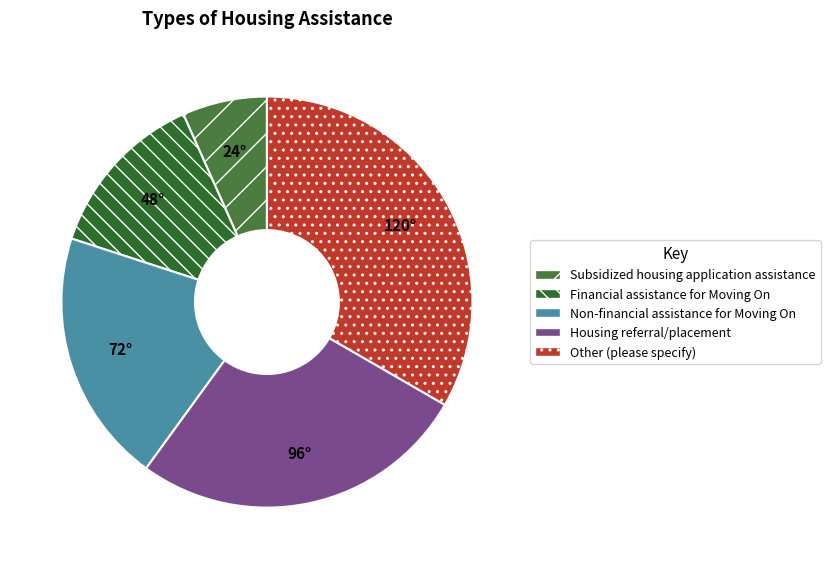

True or false: Housing referral/placement accounts for 15% of the total.

False